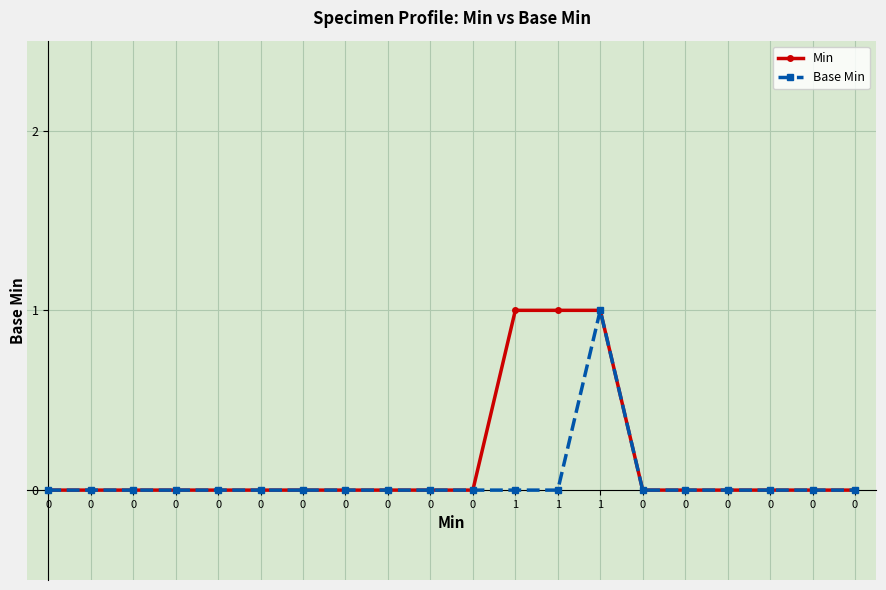

What is the difference between the Base Min values at 1 and 0?

1